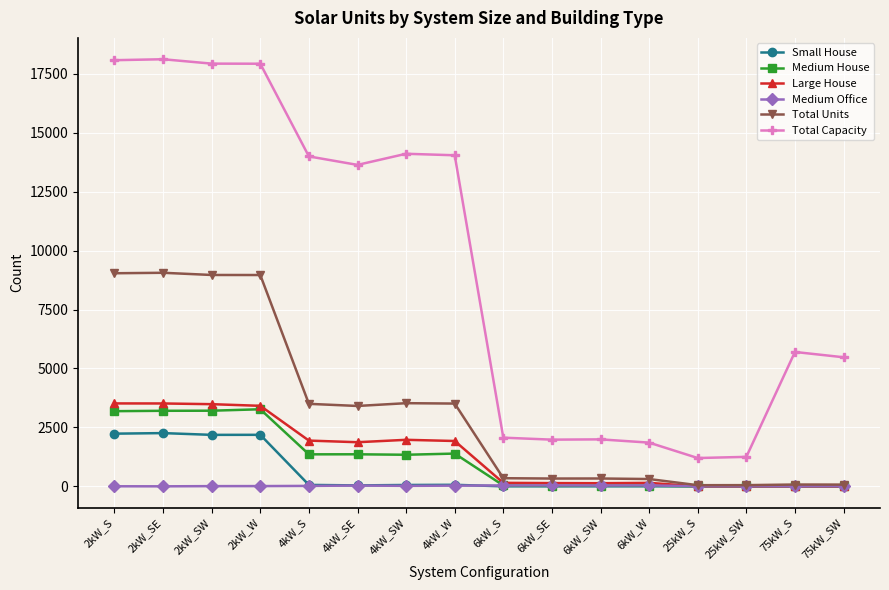

True or false: Medium House has more than 1 interior local peaks.

True